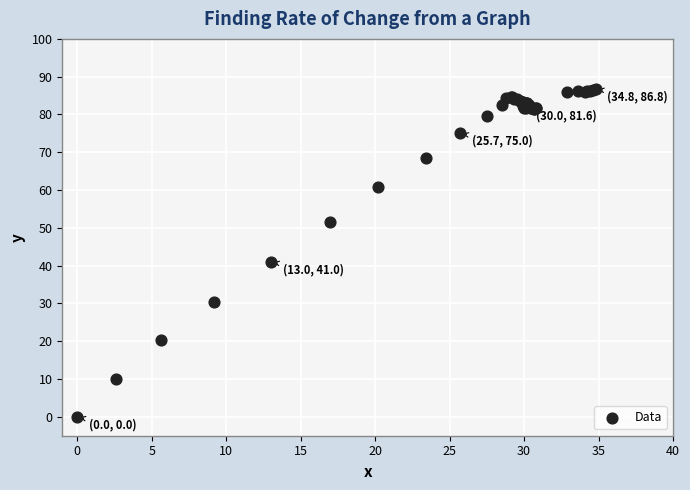

What Y value in the scatter plot is closest to 43?

41.0